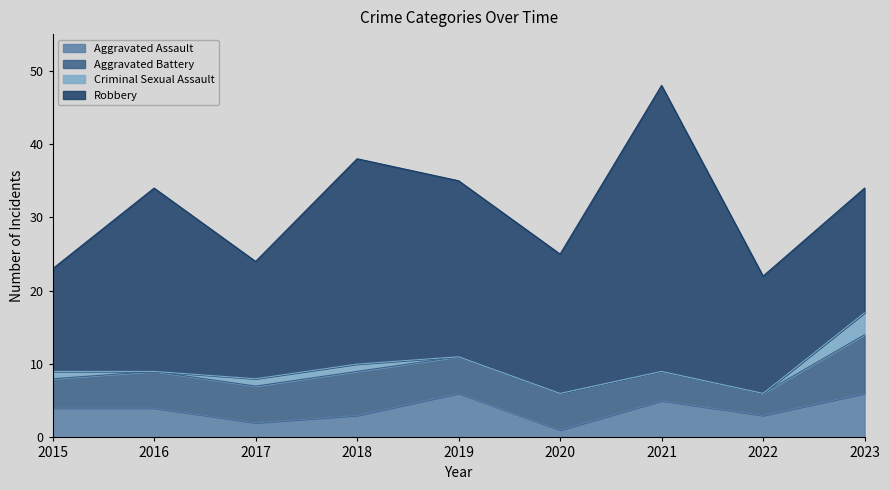

Which has a higher value, 2015 or 2018?

2015